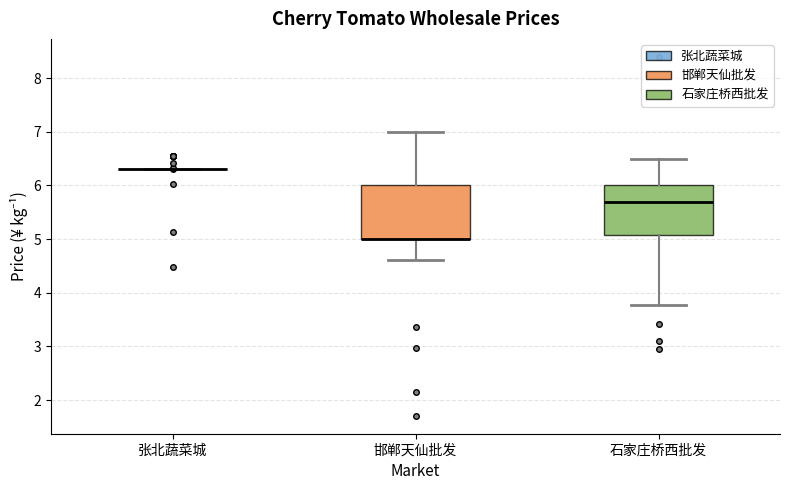

Reading left to right, read every box against the y-axis: the position of its median line, the range the box covers, and the ends of its whiskers. The values are not printed on the chart, so give them approximately, as read against the axis.

张北蔬菜城: box collapsed to a line at 6.3, whiskers 6.3 to 6.3
邯郸天仙批发: median 5.0 (drawn on the box's lower edge), box 5.0 to 6.0, whiskers 4.6 to 7.0
石家庄桥西批发: median 5.7, box 5.1 to 6.0, whiskers 3.8 to 6.5